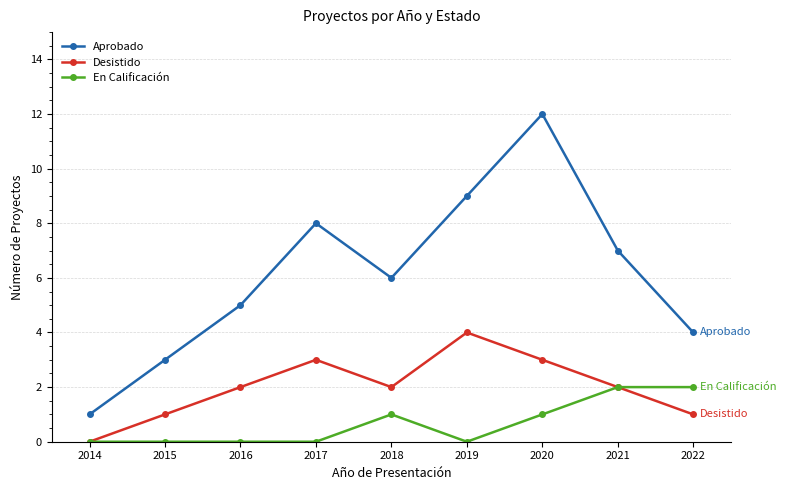

Is it true that En Calificación equals 0 at 2015?

True